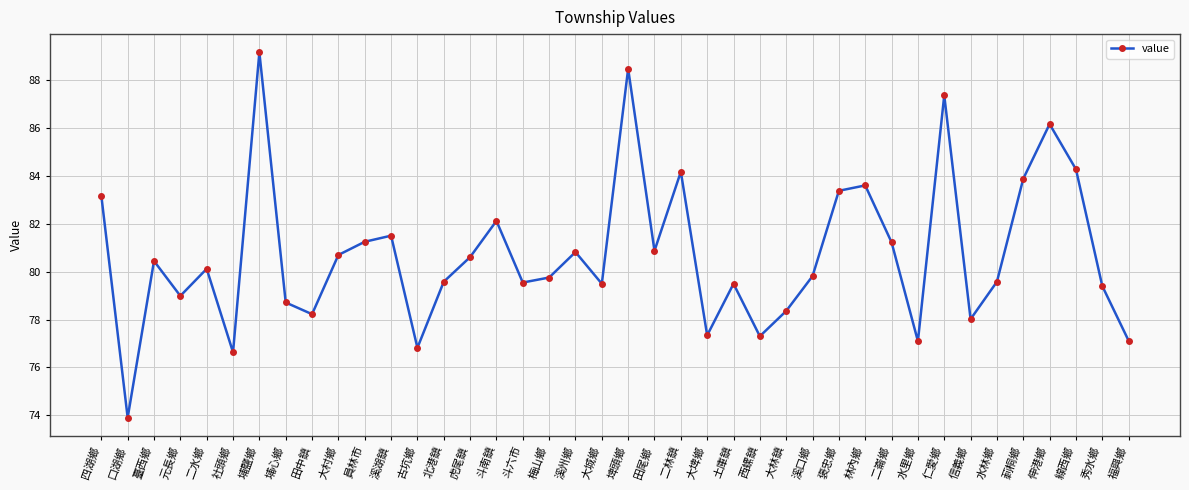

What is the greatest value displayed?

89.2